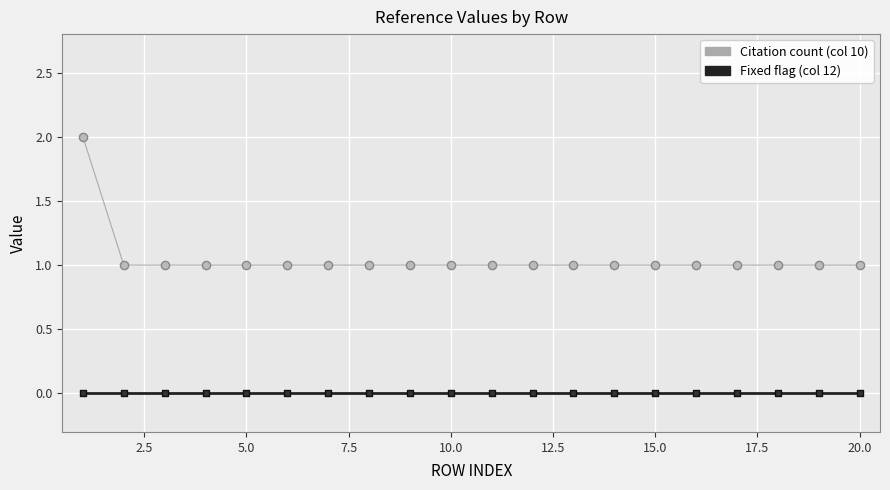

Which series has the largest total across all categories?

Citation count (col 10)